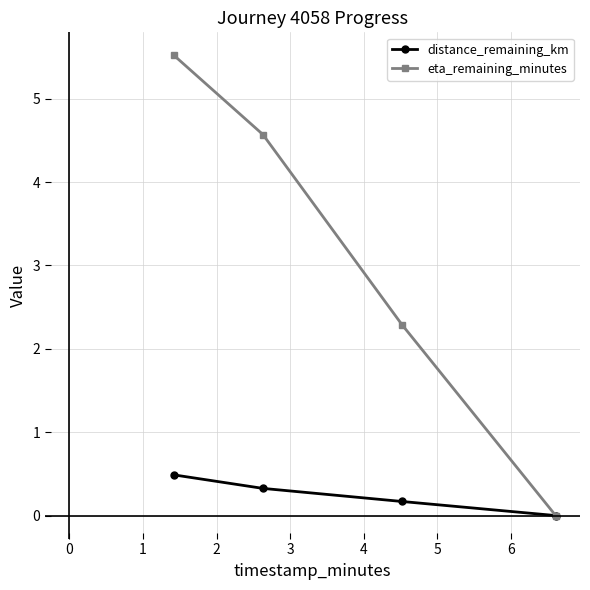

List the series in order of their peak value, lowest first.

distance_remaining_km, eta_remaining_minutes